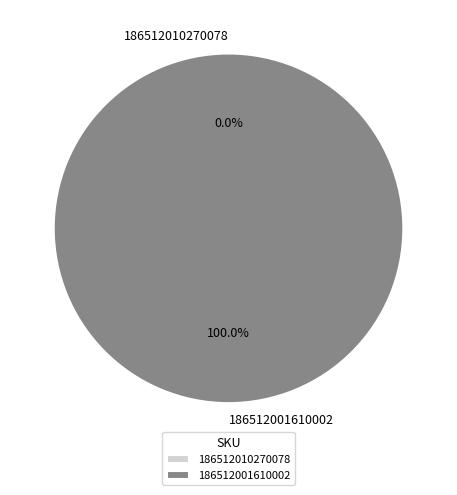

Which category has the biggest portion of the pie?

186512001610002